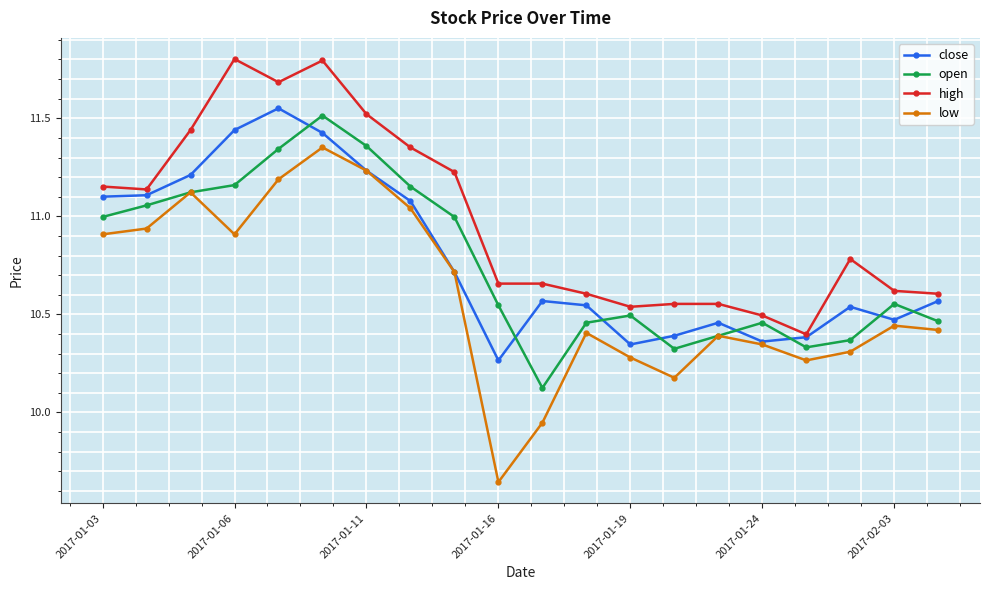

Which series has the largest total across all categories?

high